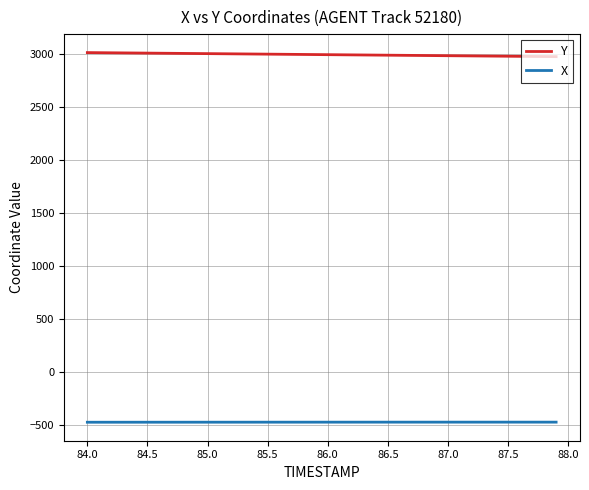

Rank the series by their maximum value, from highest to lowest.

Y, X